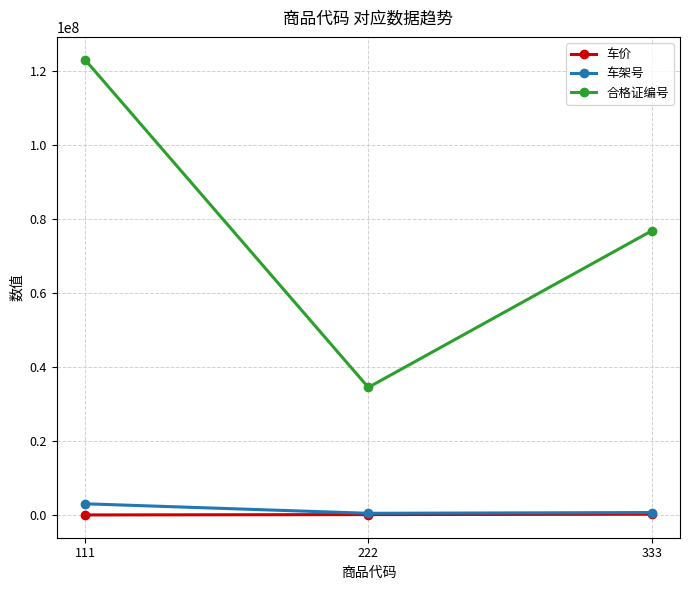

What is the highest value of the 合格证编号 series?

123123123